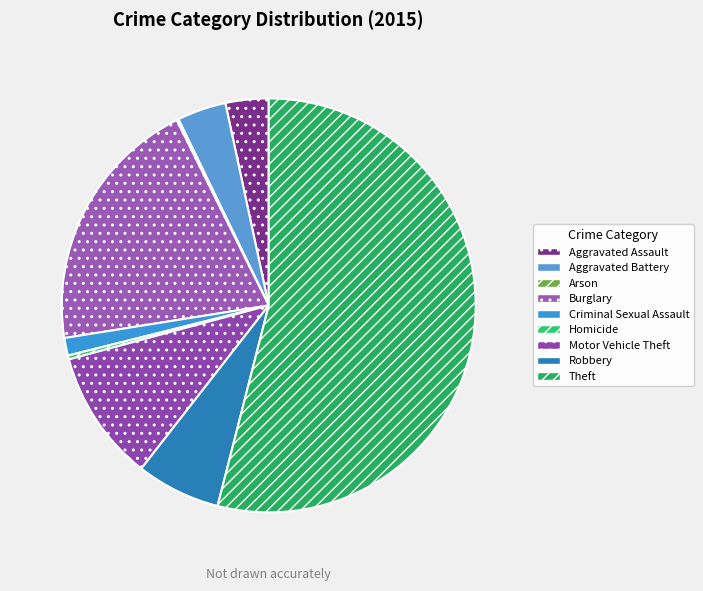

Which category accounts for the majority?

Theft